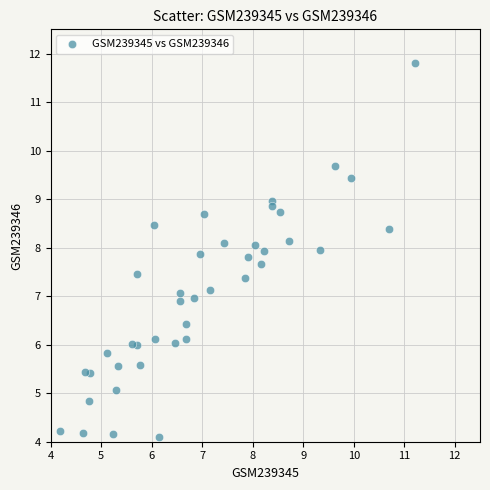

What is the range of Y values (max minus min)?

7.7